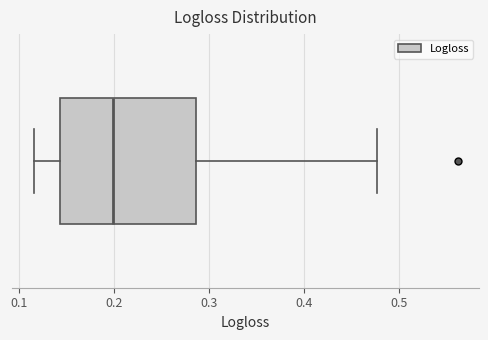

Read this box plot against the x-axis: the position of the median line, the range covered by the box, and the ends of both whiskers. The values are not printed on the chart, so give them approximately, as read against the axis.

median 0.20, box 0.14 to 0.29, whiskers 0.12 to 0.48